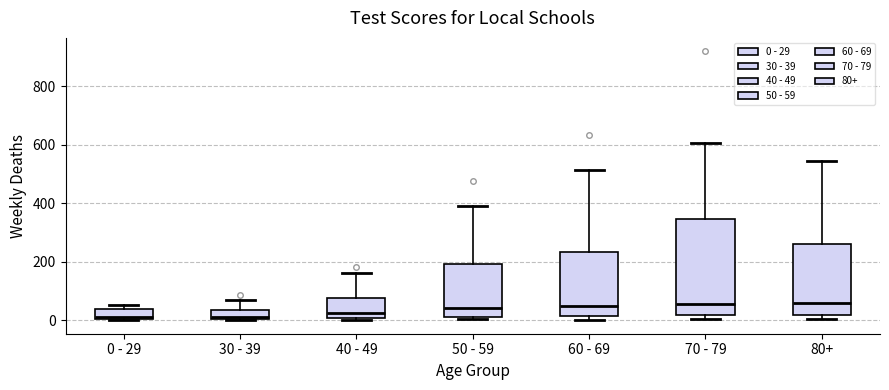

Reading left to right, transcribe this box plot: for each box, give where its median line is, the range the box spans, and where its two whiskers end, as read against the y-axis. The values are not printed on the chart, so give them approximately, as read against the axis.

0 - 29: median 20, box 0 to 40, whiskers 0 to 60
30 - 39: median 20, box 0 to 40, whiskers 0 to 80
40 - 49: median 20, box 0 to 80, whiskers 0 (just below the box's lower edge) to 160
50 - 59: median 40, box 20 to 200, whiskers 0 to 400
60 - 69: median 40, box 20 to 240, whiskers 0 to 520
70 - 79: median 60, box 20 to 340, whiskers 0 to 600
80+: median 60, box 20 to 260, whiskers 0 to 540